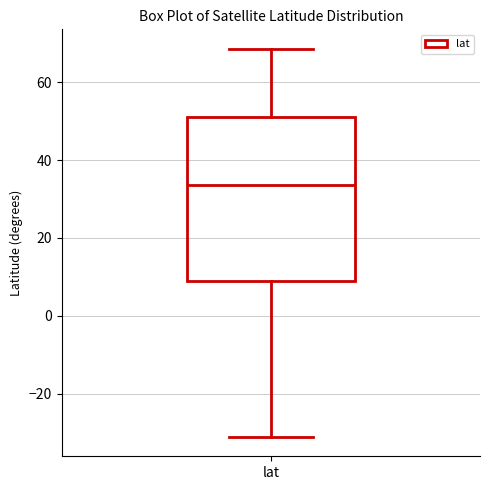

Transcribe this box plot: give where the median line is, the range the box spans, and where the two whiskers end, as read against the y-axis. The values are not printed on the chart, so give them approximately, as read against the axis.

median 34, box 8 to 52, whiskers -32 to 68